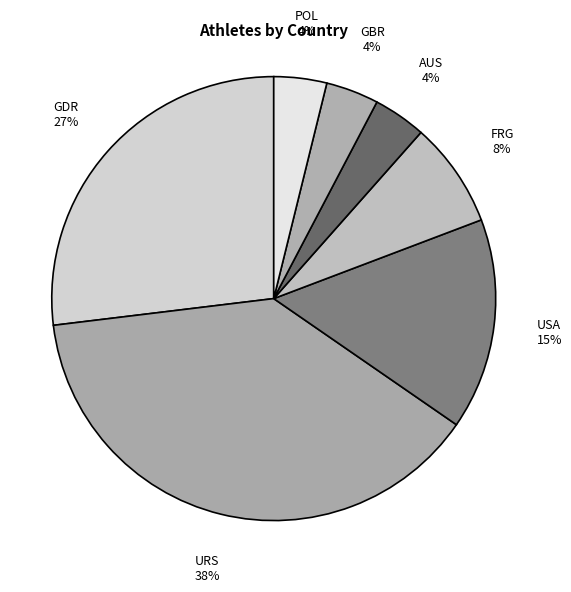

The URS slice represents 33% of the pie. True or false?

False